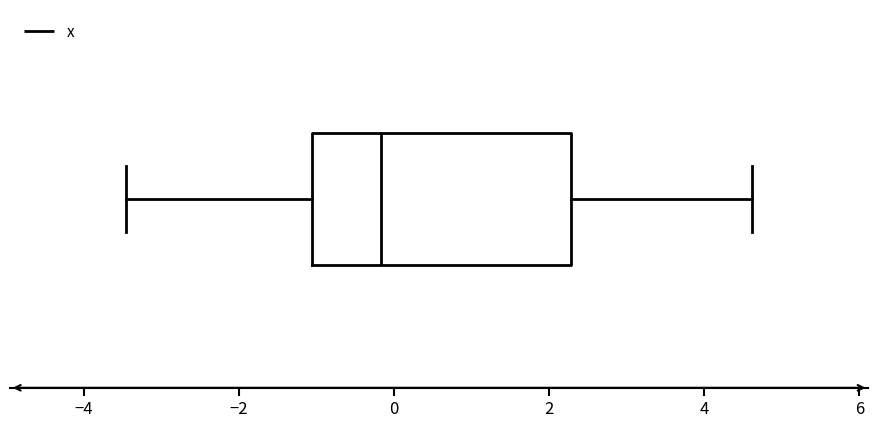

Transcribe this box plot: give where the median line is, the range the box spans, and where the two whiskers end, as read against the x-axis. The values are not printed on the chart, so give them approximately, as read against the axis.

median -0.2, box -1.0 to 2.2, whiskers -3.4 to 4.6